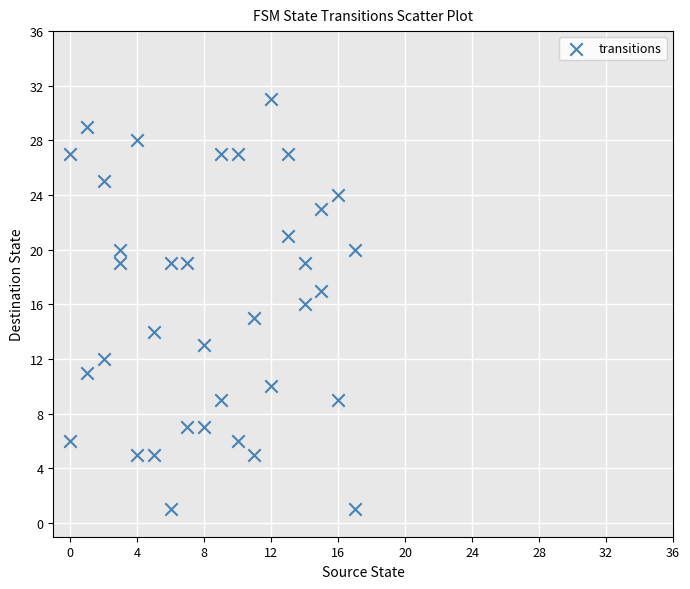

What is the range of Y values (max minus min)?

30